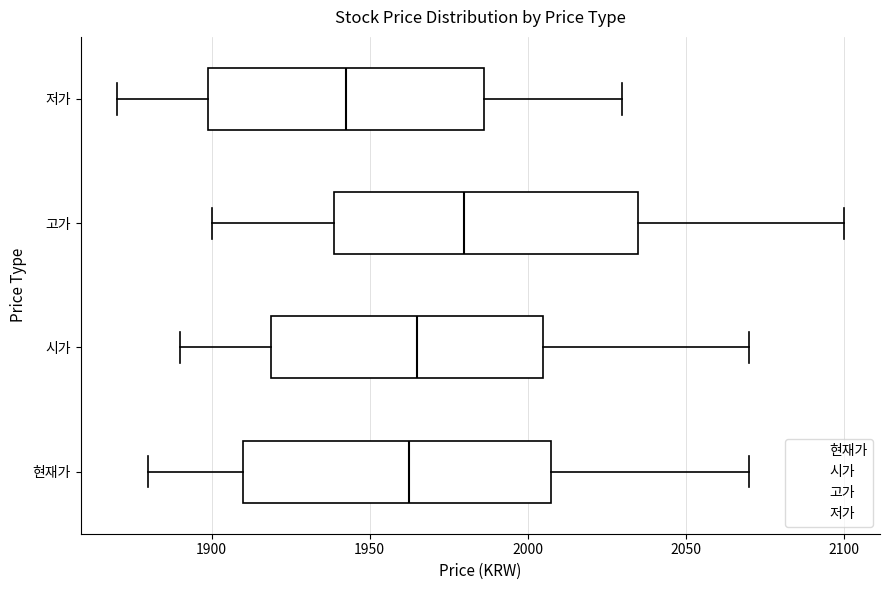

Reading bottom to top, transcribe this box plot: for each box, give where its median line is, the range the box spans, and where its two whiskers end, as read against the x-axis. The values are not printed on the chart, so give them approximately, as read against the axis.

현재가: median 1965, box 1910 to 2010, whiskers 1880 to 2070
시가: median 1965, box 1920 to 2005, whiskers 1890 to 2070
고가: median 1980, box 1940 to 2035, whiskers 1900 to 2100
저가: median 1945, box 1900 to 1985, whiskers 1870 to 2030